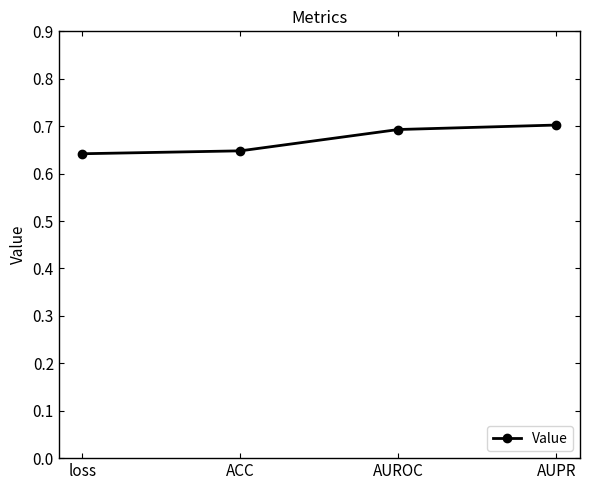

What is the label of the 1st point from the right?

AUPR